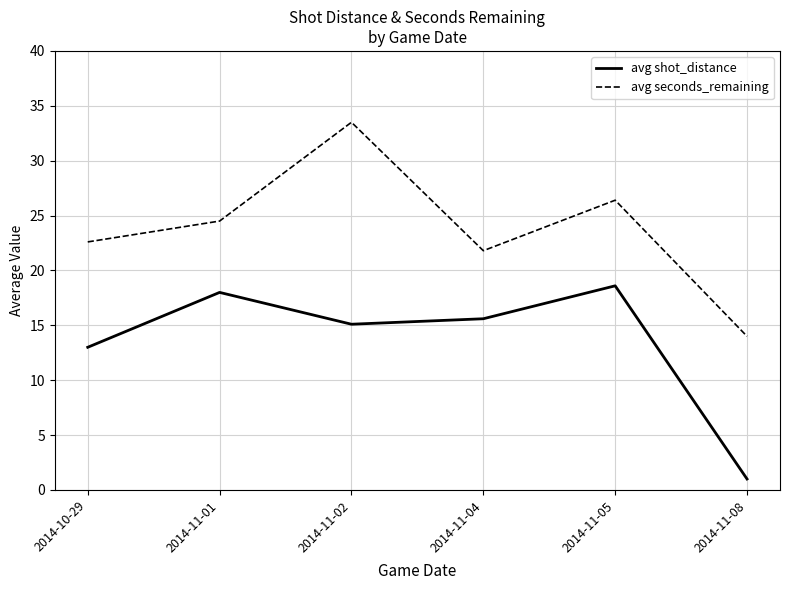

True or false: avg shot_distance has a value of 23.5 at 2014-11-04.

False